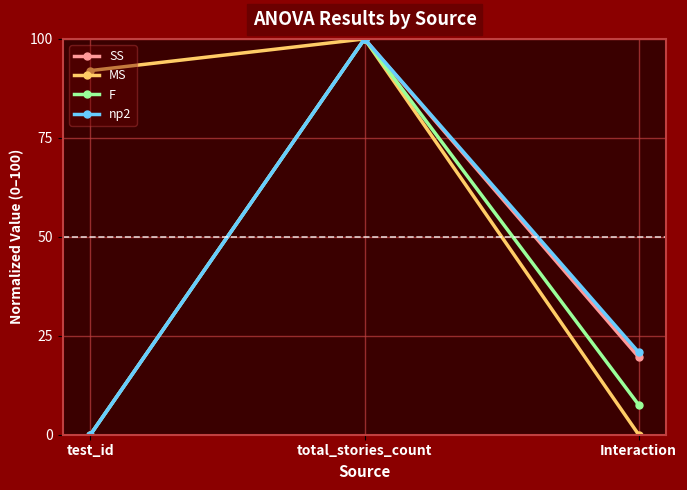

Which series changed the most between total_stories_count and Interaction?

MS